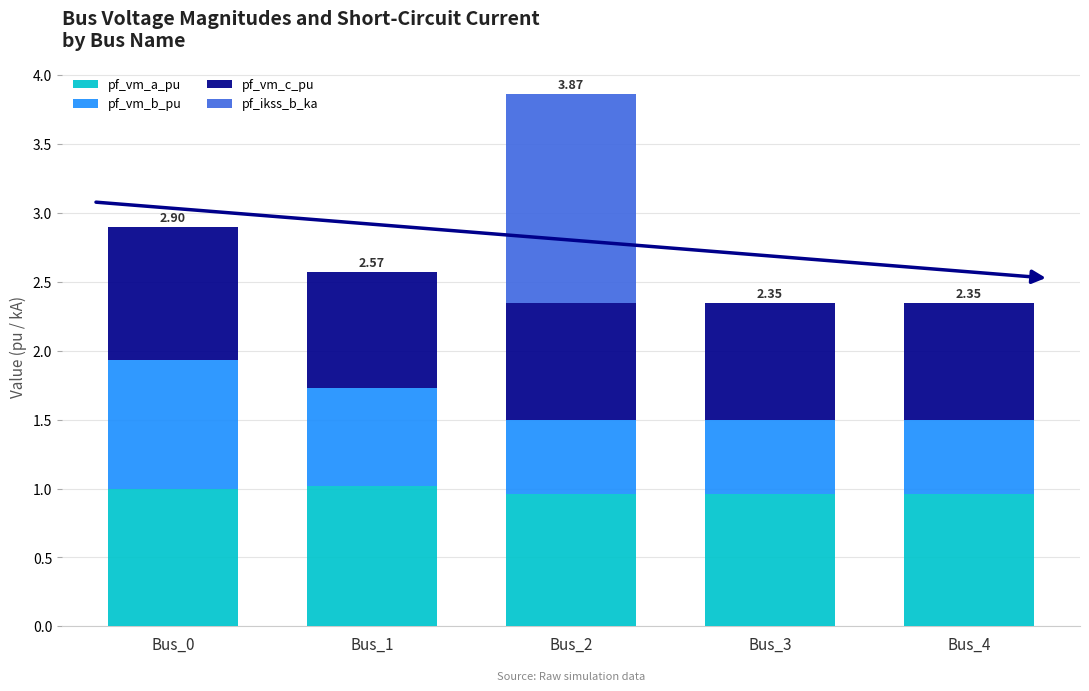

At which category is the sum across all series the highest?

Bus_2